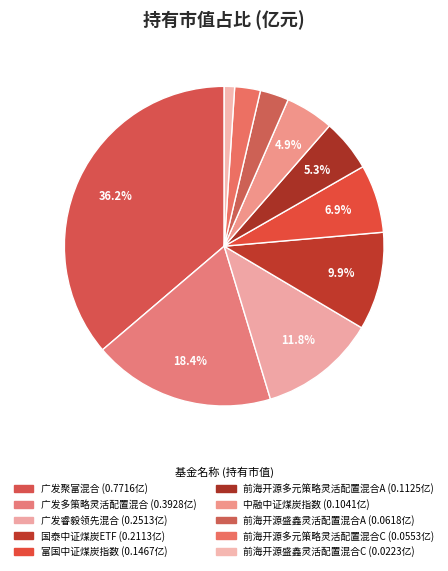

Rank the categories by value from highest to lowest.

广发聚富混合, 广发多策略灵活配置混合, 广发睿毅领先混合, 国泰中证煤炭ETF, 富国中证煤炭指数, 前海开源多元策略灵活配置混合A, 中融中证煤炭指数, 前海开源盛鑫灵活配置混合A, 前海开源多元策略灵活配置混合C, 前海开源盛鑫灵活配置混合C